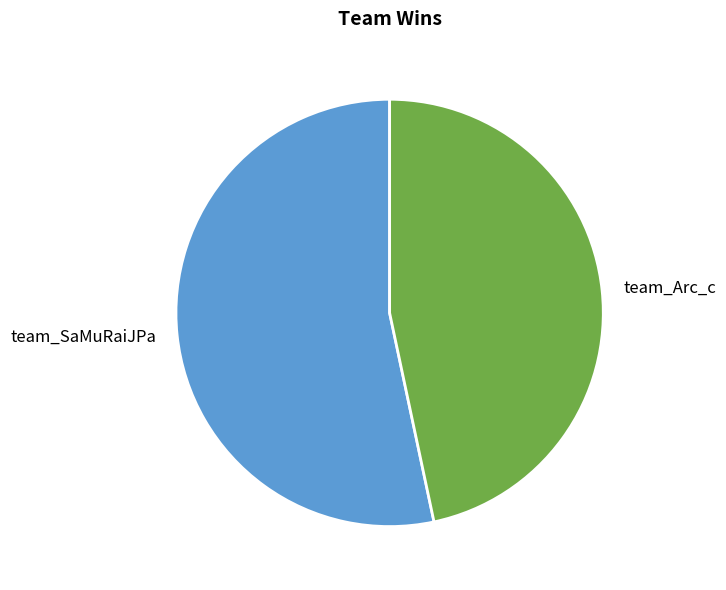

True or false: team_SaMuRaiJPa accounts for 43% of the total.

False